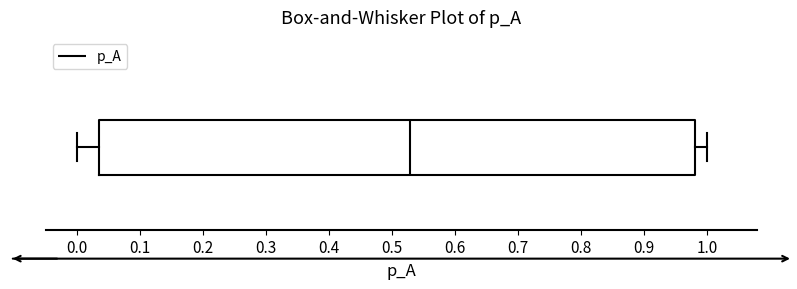

Transcribe this box plot: give where the median line is, the range the box spans, and where the two whiskers end, as read against the x-axis. The values are not printed on the chart, so give them approximately, as read against the axis.

median 0.53, box 0.04 to 0.98, whiskers 0.00 to 1.00